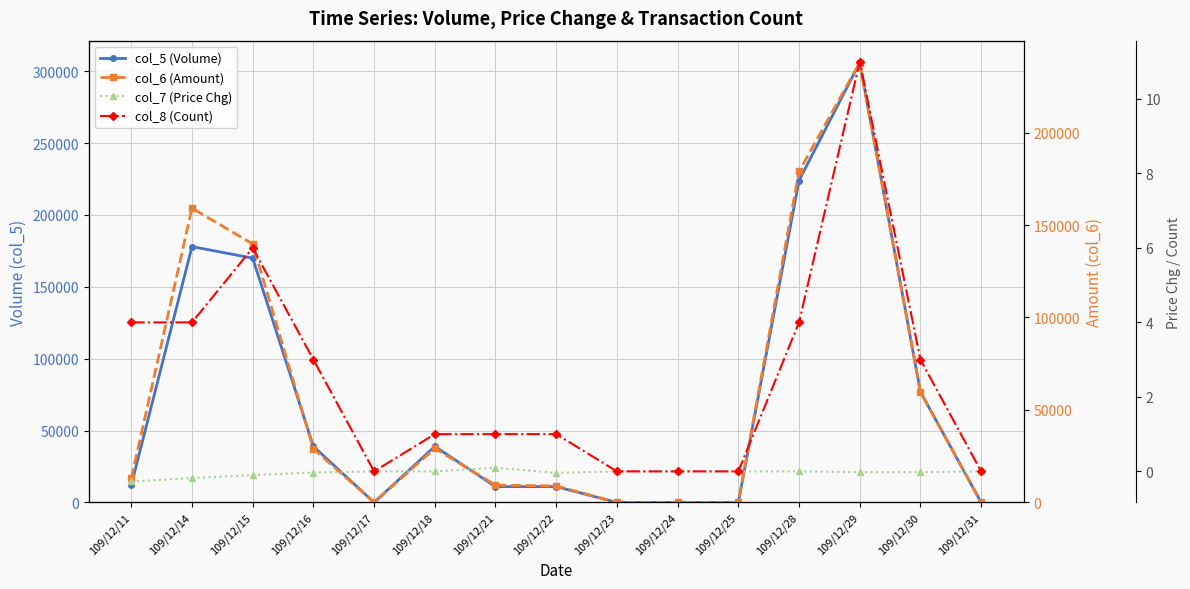

What is the sum of the col_5 (Volume) values at 109/12/29 and 109/12/25?

306000.0